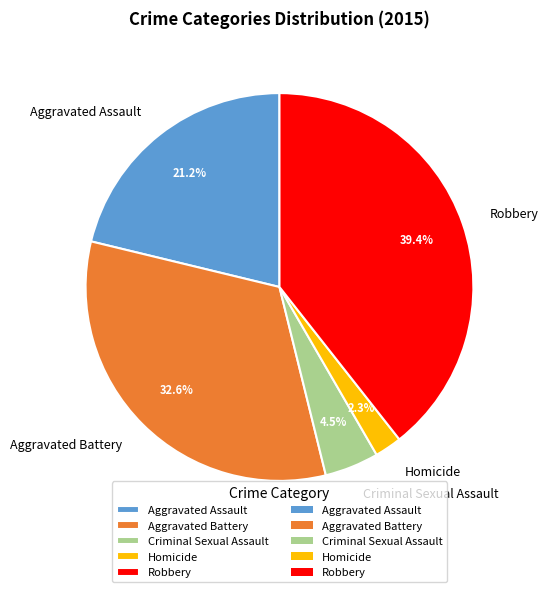

Is it true that Aggravated Battery is 33% of the pie?

True